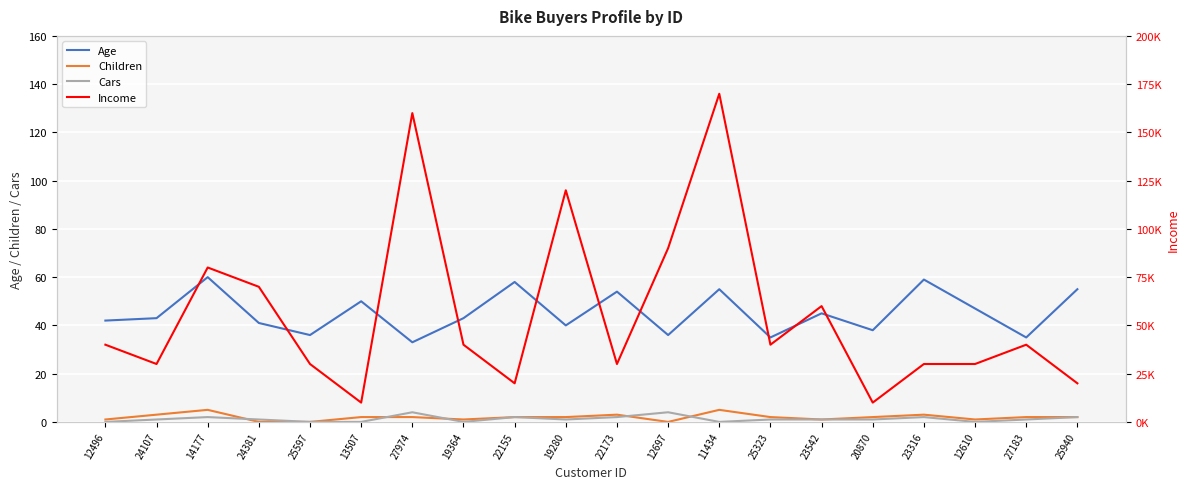

What is the value of the Income point at the 14th from the left?

40000